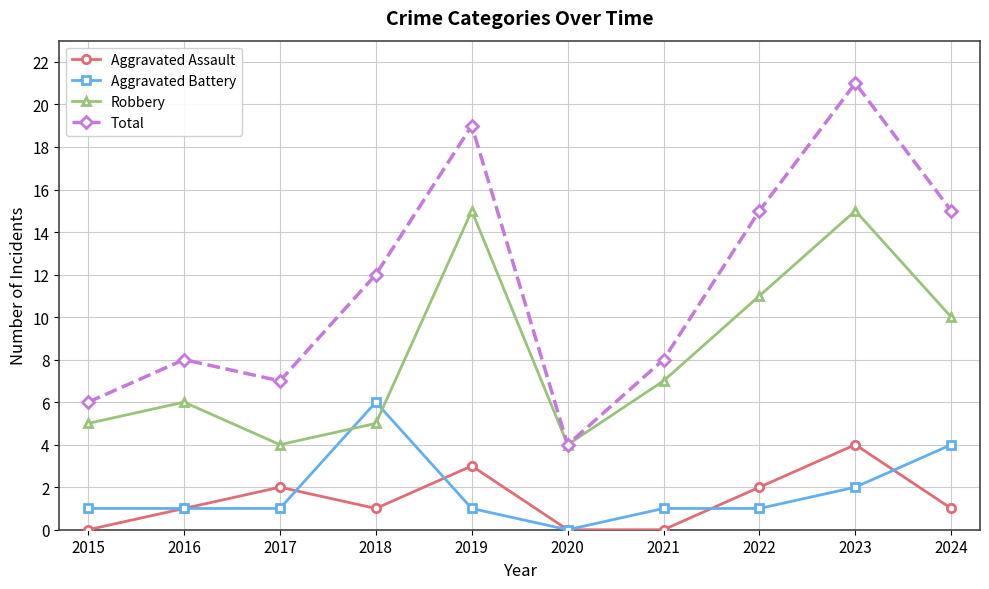

How many Aggravated Assault values are between 0 and 2?

8